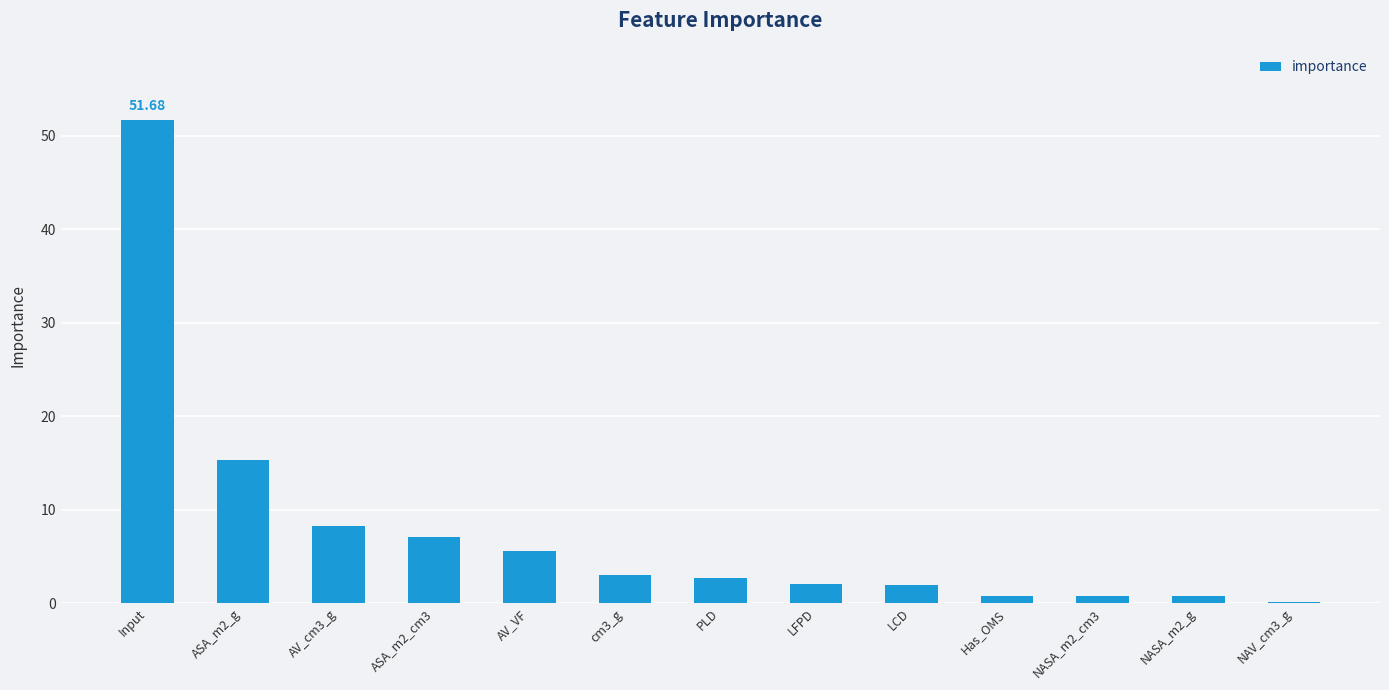

Which category has the highest value across all series?

Input